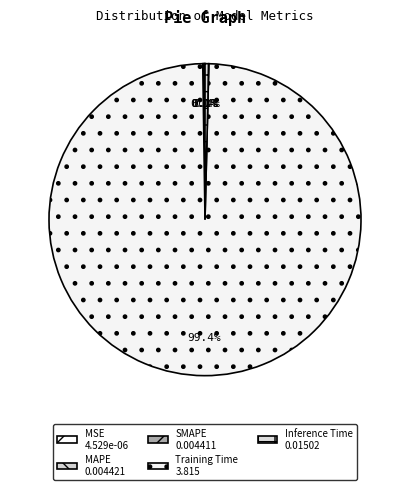

The Training Time slice represents 92% of the pie. True or false?

False